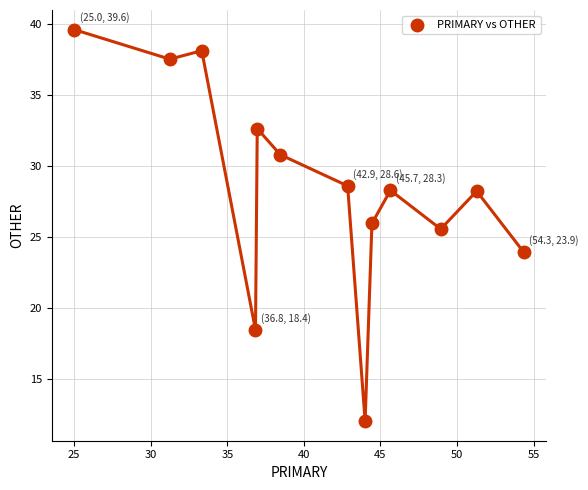

What is the range of X values (max minus min)?

29.3